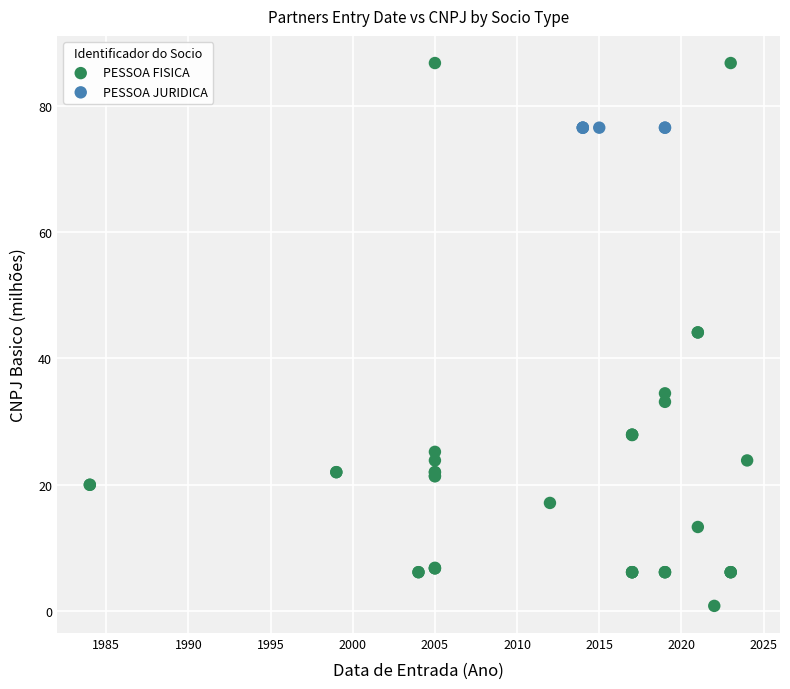

Which series contains the lowest Y value?

PESSOA FISICA